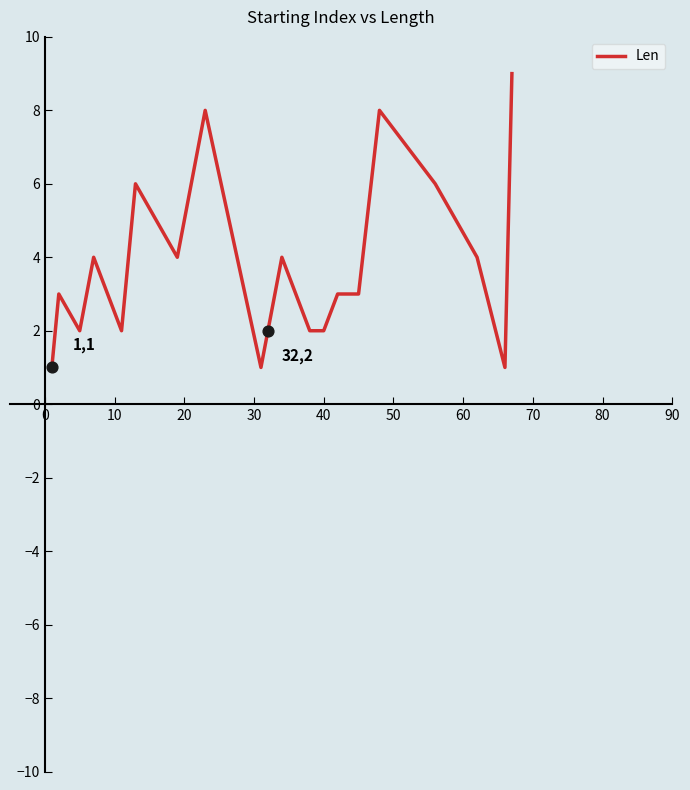

What is the difference between the maximum and minimum values?

8